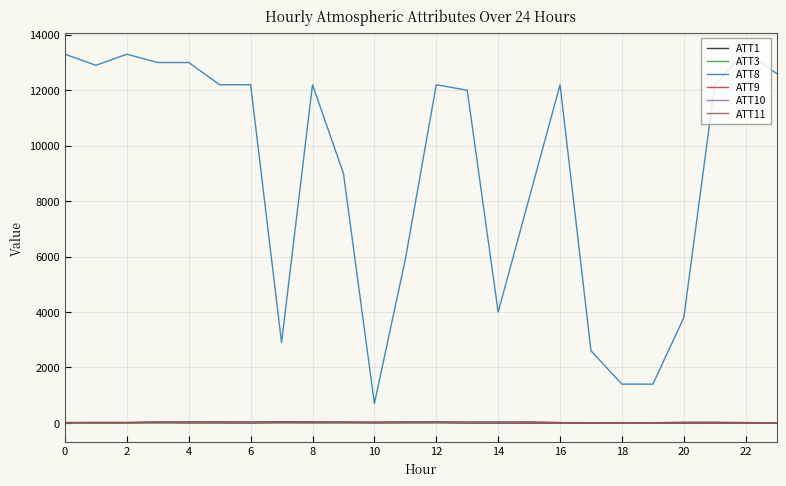

Which series has the largest total across all categories?

ATT8